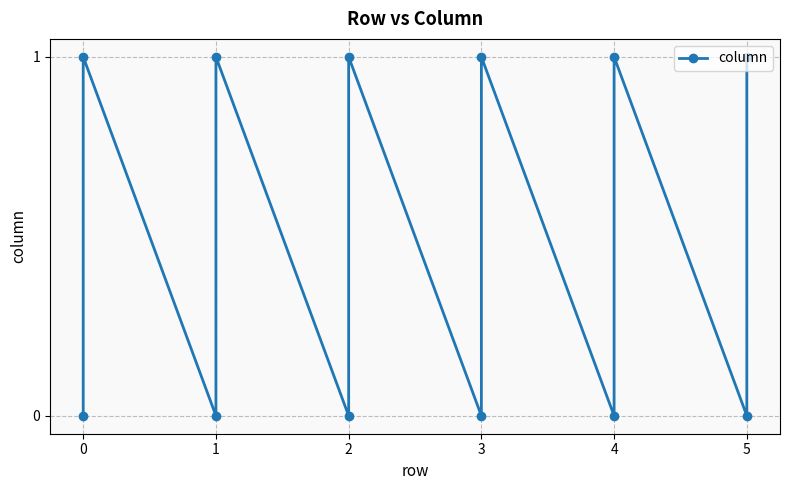

Reading left to right, transcribe all the data shown in this chart.

0	1	0	1	0	1	0	1	0	1	0	1